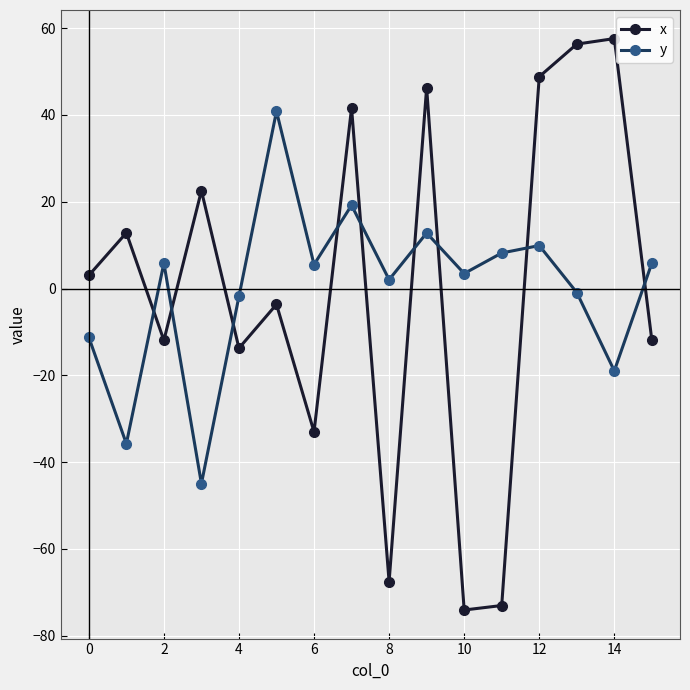

True or false: y and x cross at least once.

True